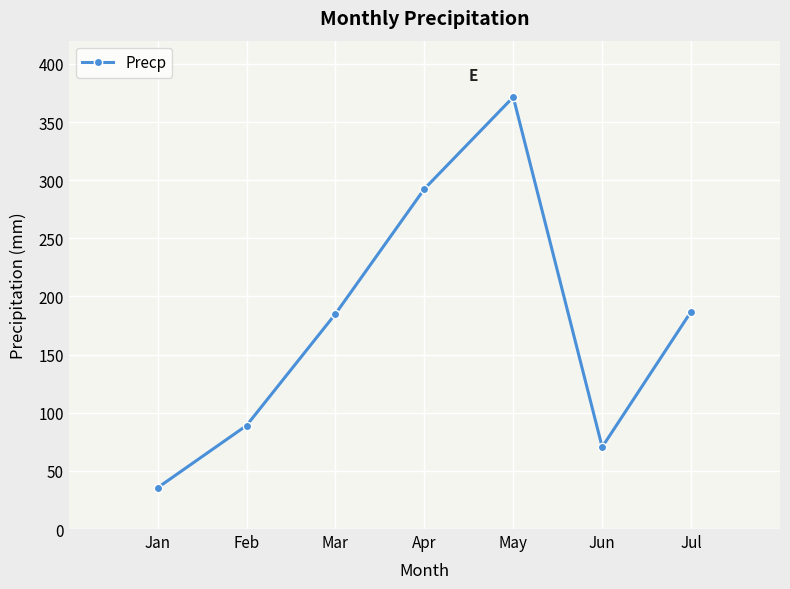

How many categories are shown in the chart?

7